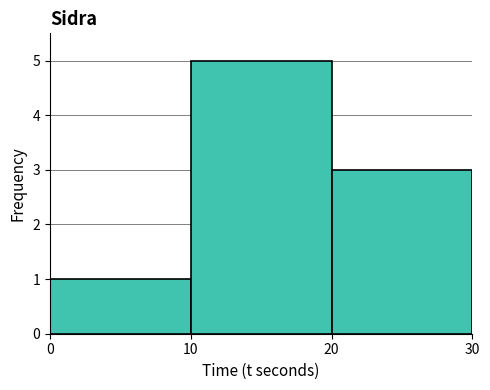

Which range on the x-axis has the tallest bar?

10 to 20